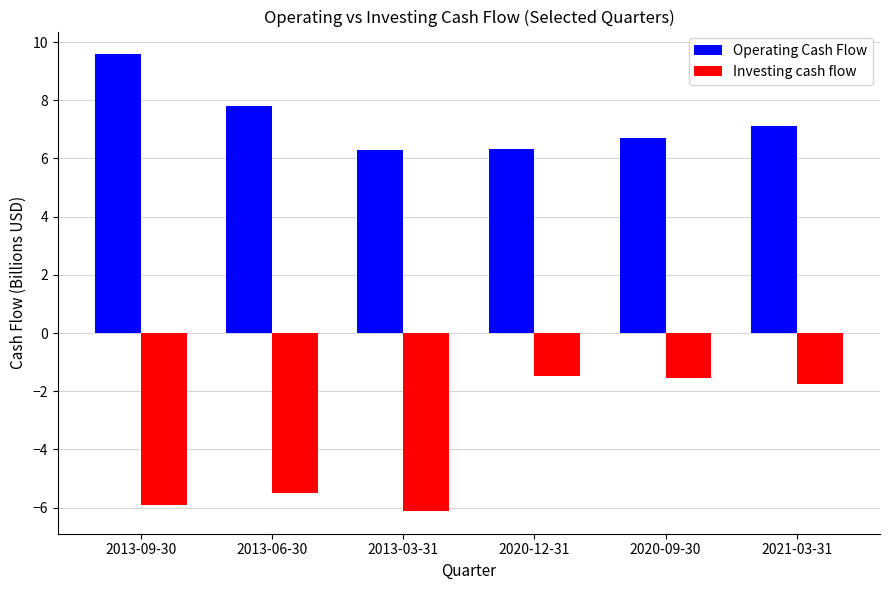

Is it true that Investing cash flow equals -5.9 at 2013-09-30?

True